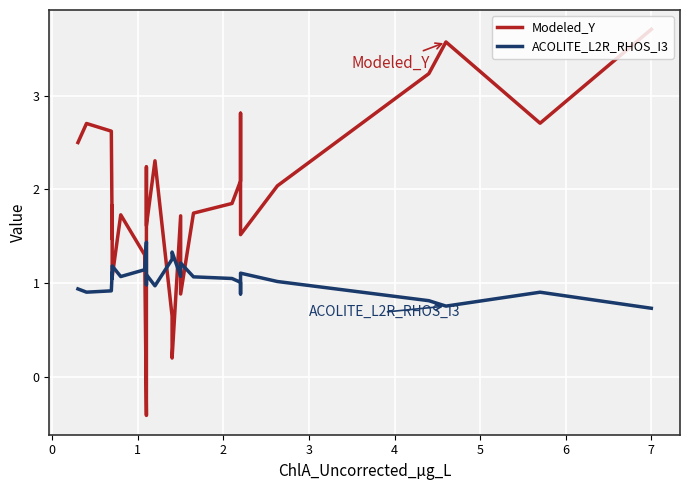

Count the number of categories in the chart.

27